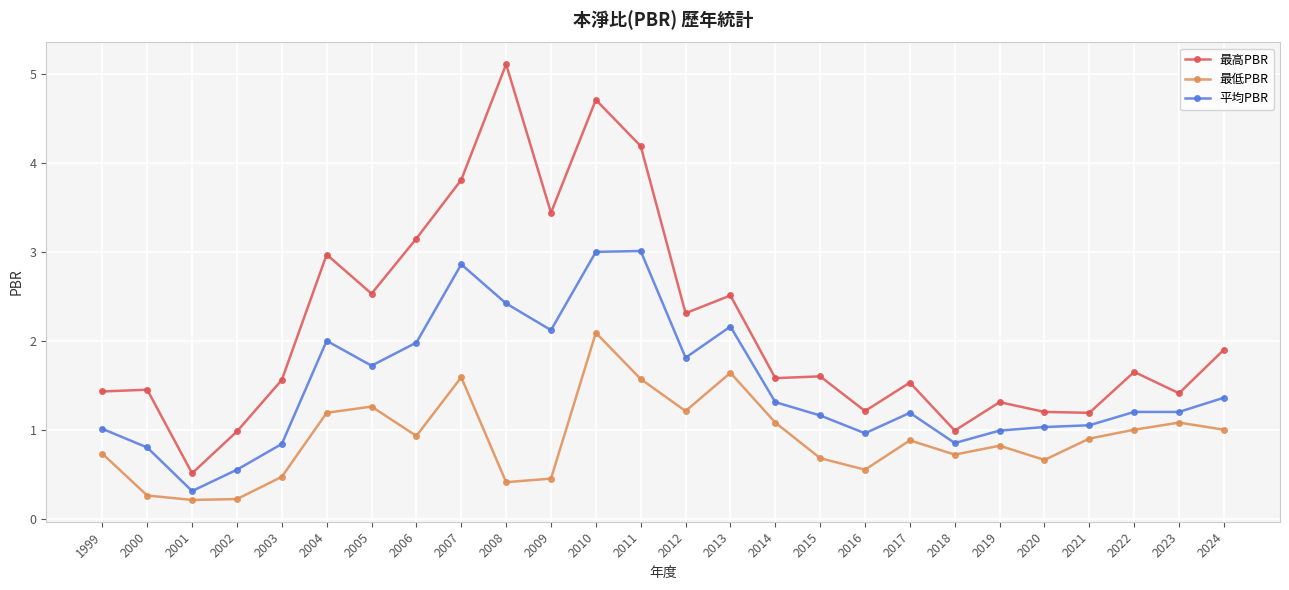

How many series are shown in this chart?

3